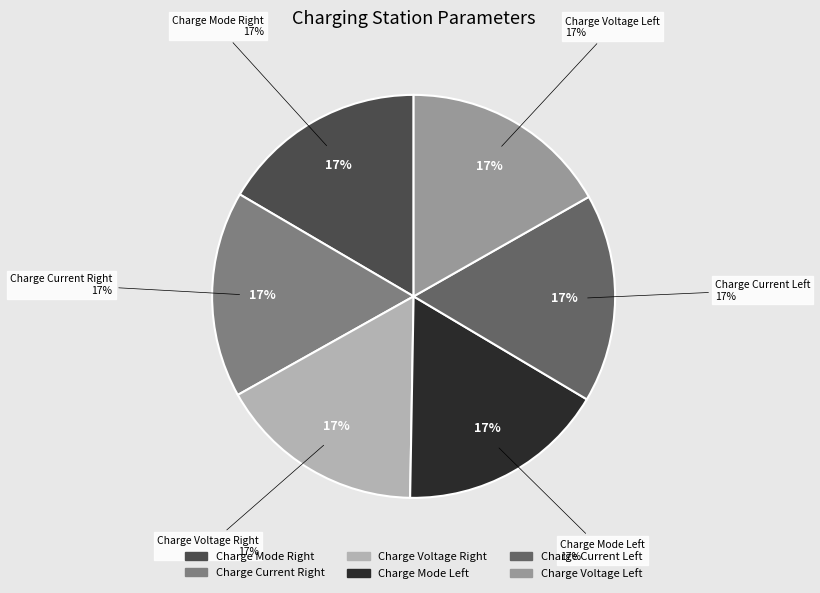

Rank the categories by value from lowest to highest.

Charge Mode Right, Charge Current Right, Charge Voltage Right, Charge Mode Left, Charge Current Left, Charge Voltage Left